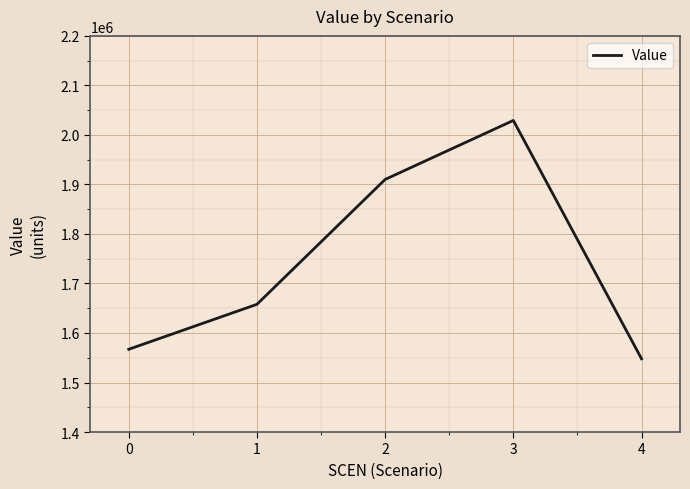

What is the difference between the maximum and minimum values?

481293.6